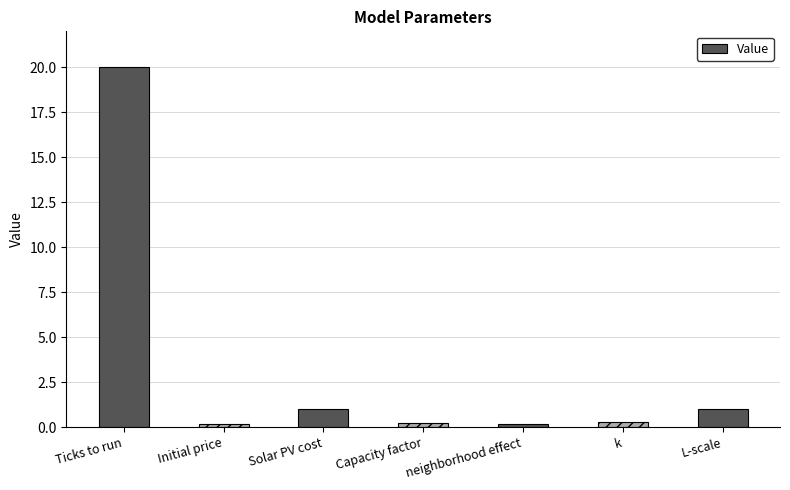

At which category does the chart reach its peak across all series?

Ticks to run